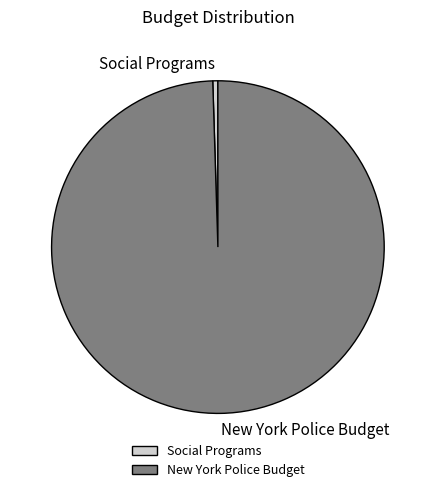

The New York Police Budget slice represents 100% of the pie. True or false?

True